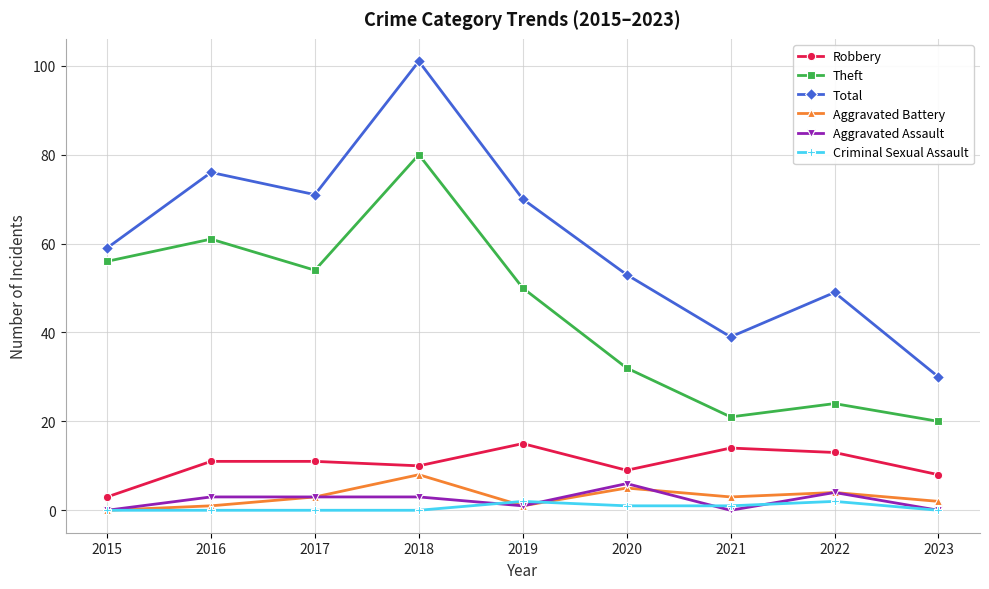

Reading right to left, extract all data points from this chart.

Robbery: 2023=8	2022=13	2021=14	2020=9	2019=15	2018=10	2017=11	2016=11	2015=3
Theft: 2023=20	2022=24	2021=21	2020=32	2019=50	2018=80	2017=54	2016=61	2015=56
Total: 2023=30	2022=49	2021=39	2020=53	2019=70	2018=101	2017=71	2016=76	2015=59
Aggravated Battery: 2023=2	2022=4	2021=3	2020=5	2019=1	2018=8	2017=3	2016=1	2015=0
Aggravated Assault: 2023=0	2022=4	2021=0	2020=6	2019=1	2018=3	2017=3	2016=3	2015=0
Criminal Sexual Assault: 2023=0	2022=2	2021=1	2020=1	2019=2	2018=0	2017=0	2016=0	2015=0